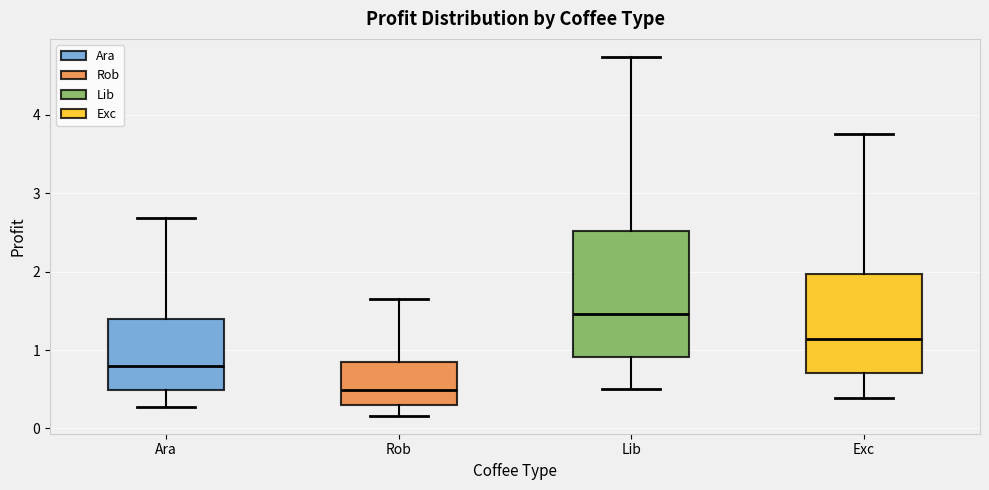

Which box has the highest median line?

Lib